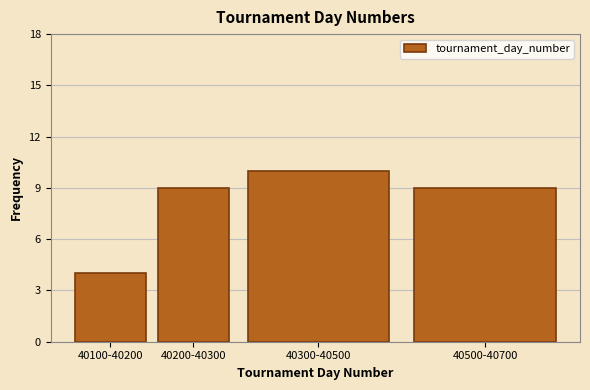

Reading right to left, extract all data points from this chart.

40500-40700=9	40300-40500=10	40200-40300=9	40100-40200=4